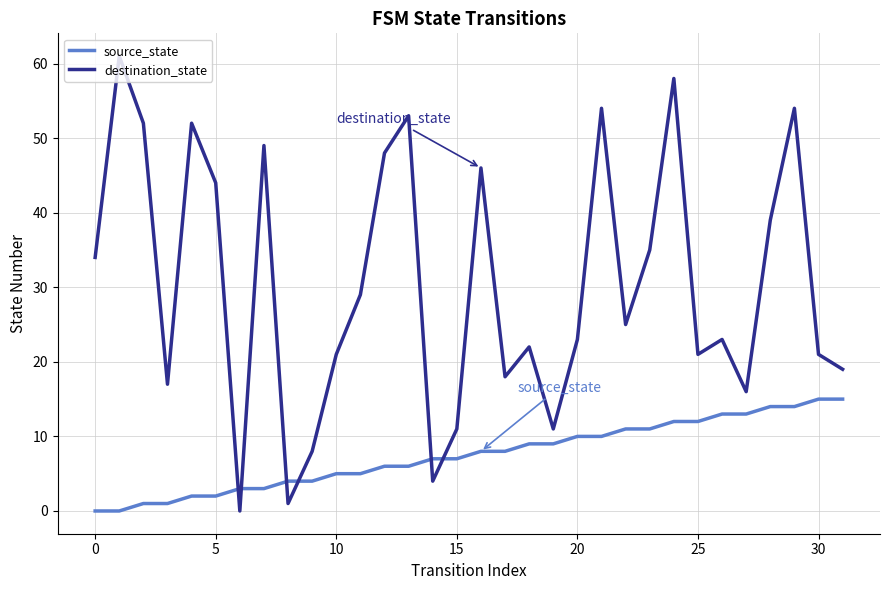

Which series has the widest spread of values?

destination_state